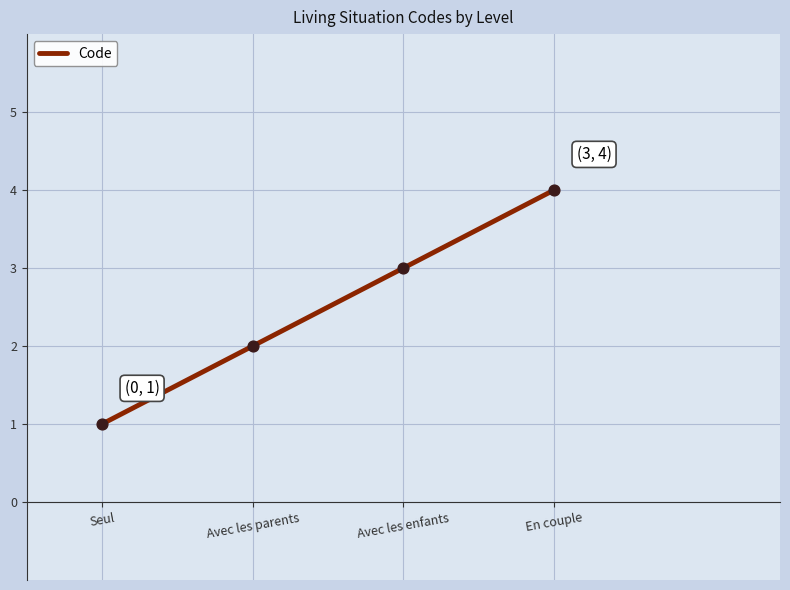

What is the change in value from Seul to Avec les enfants?

+2